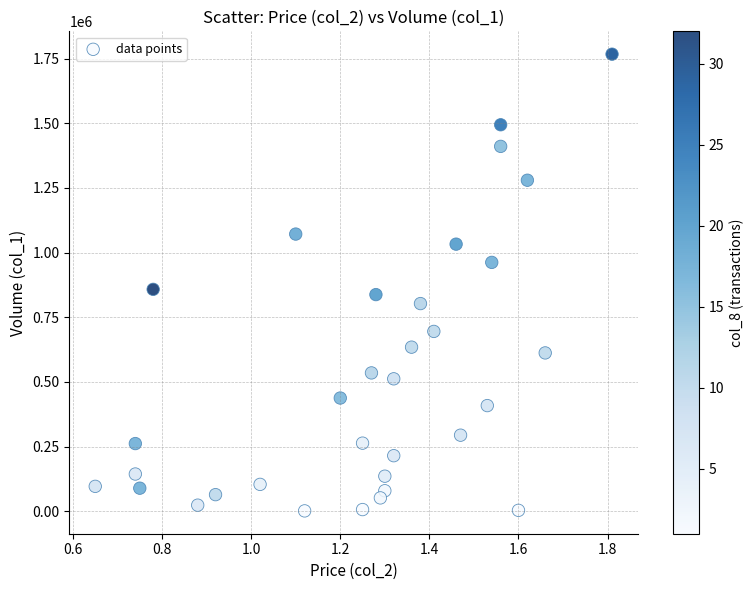

What Y value in the scatter plot is closest to 884275?

857900